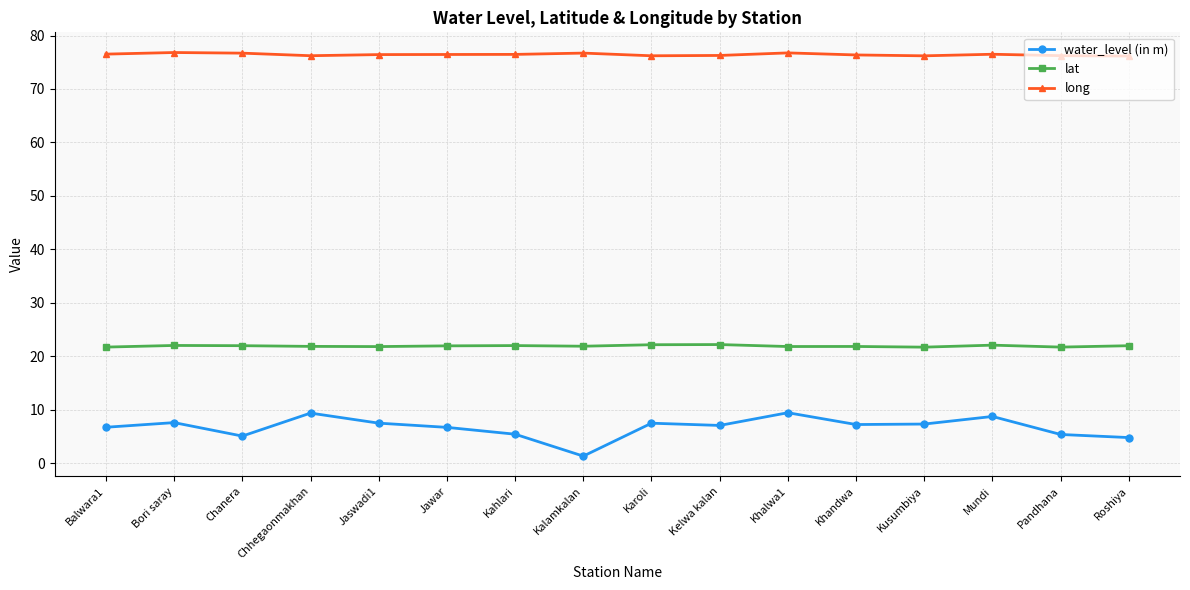

At how many categories does at least one series exceed 47?

16